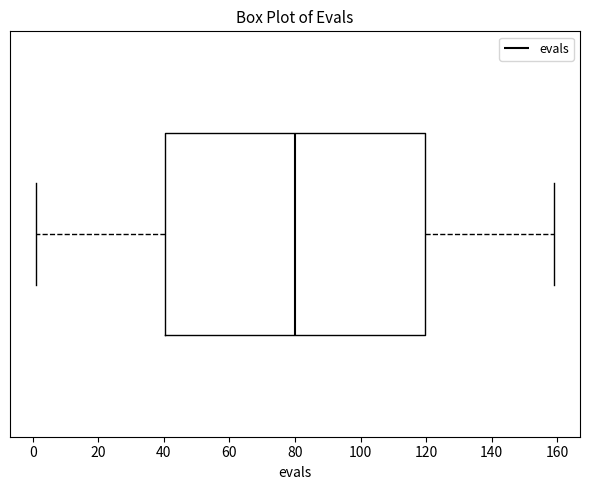

Where is the left edge of the box on the x-axis? The values are not printed on the chart, so give them approximately, as read against the axis.

40